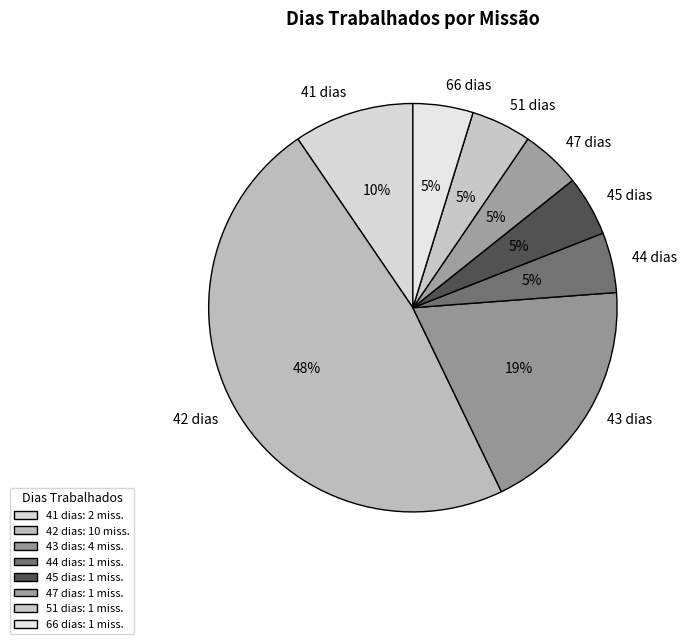

How many segments does this pie chart have?

8